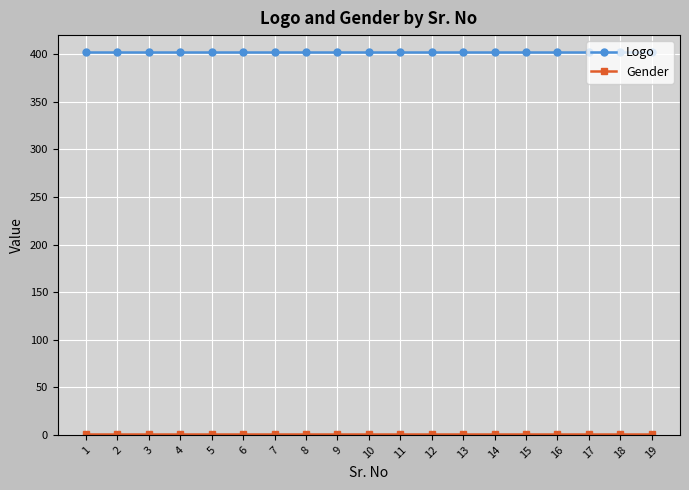

Which series has the largest total across all categories?

Logo